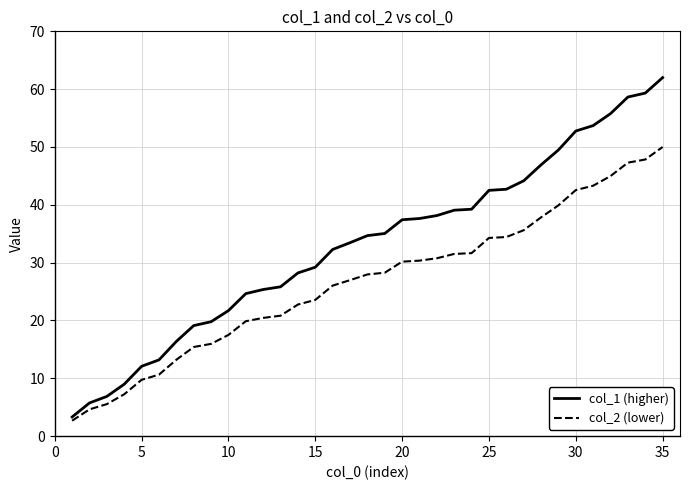

What is the lowest value of the col_2 (lower) series?

2.7